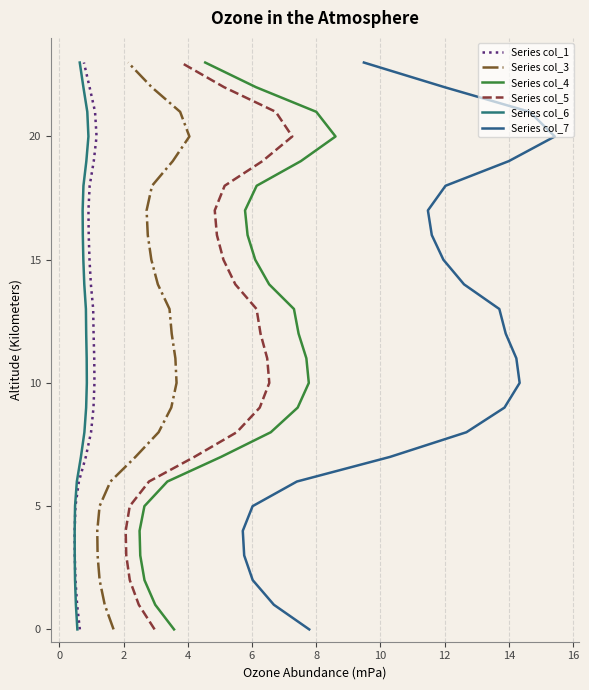

Is the value of Series col_6 at 19 greater than the value of Series col_1 at 18?

Yes